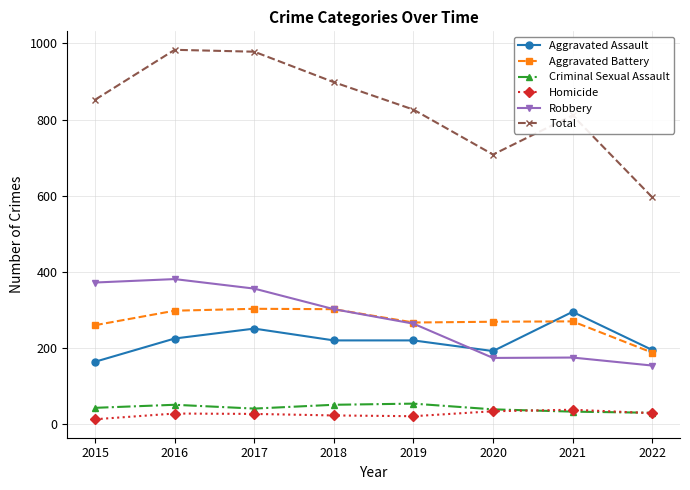

What is the value of the Total point at the 6th from the left?

708